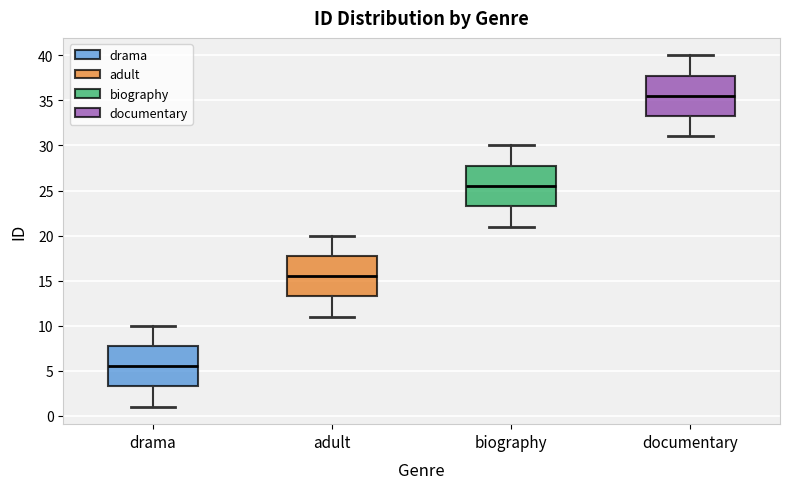

Where does the median line of the box for documentary sit on the y-axis? The values are not printed on the chart, so give them approximately, as read against the axis.

35.5